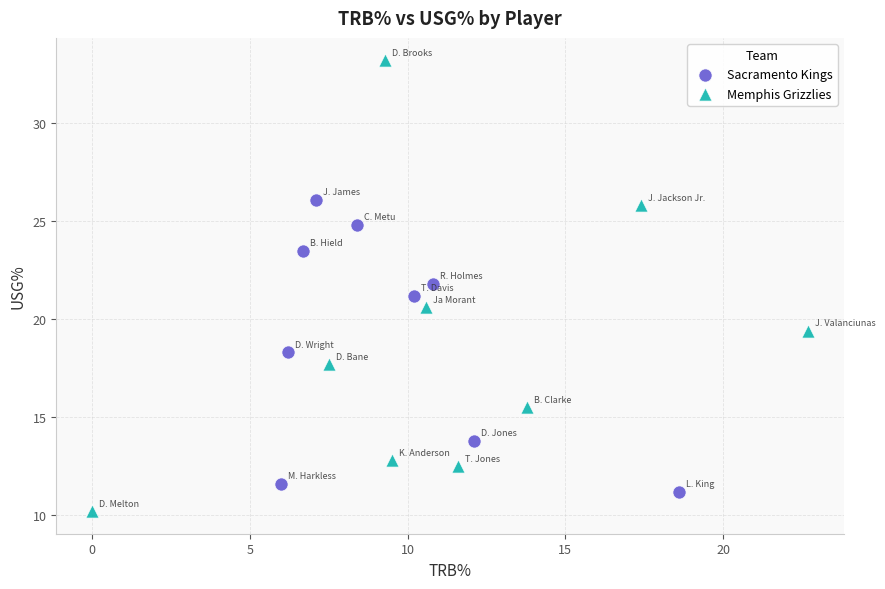

Which series reaches the maximum Y coordinate?

Memphis Grizzlies